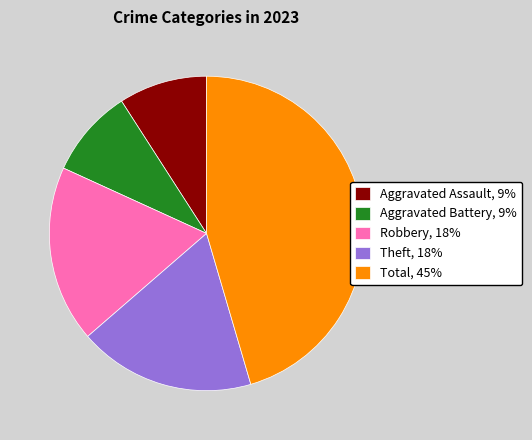

The Robbery, 18% slice represents 18% of the pie. True or false?

True